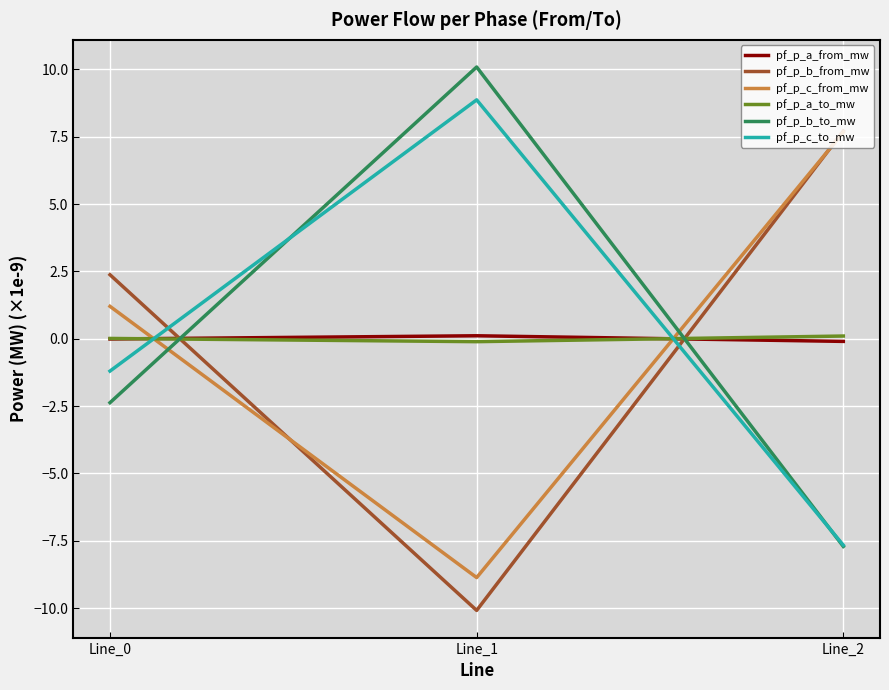

Is the value of pf_p_a_from_mw at Line_1 greater than the value of pf_p_c_from_mw at Line_1?

Yes